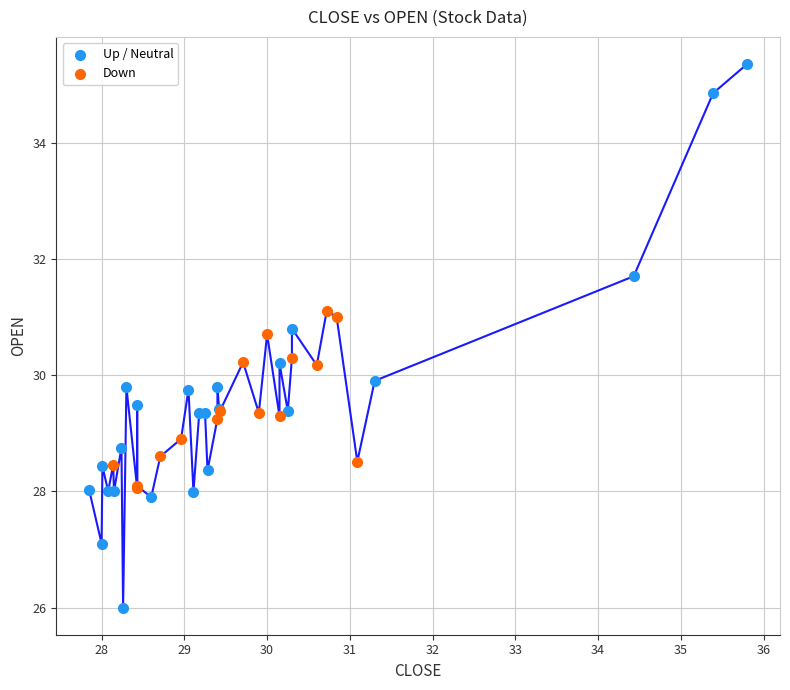

Which series has the widest spread of Y values?

Up / Neutral